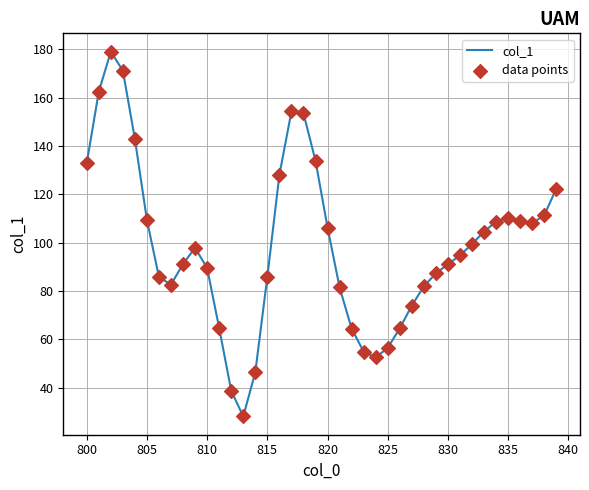

What is the difference between the maximum and minimum values?

151.0